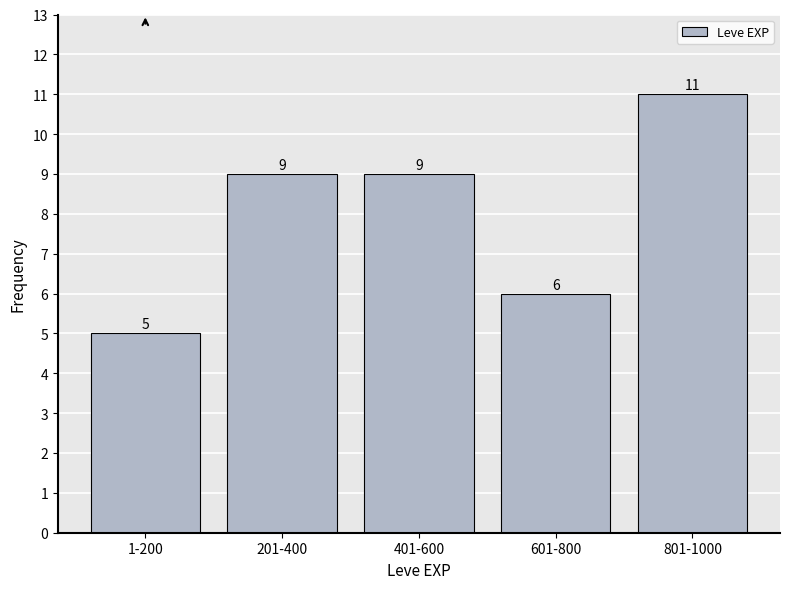

Reading left to right, transcribe all the data shown in this chart.

1-200=5	201-400=9	401-600=9	601-800=6	801-1000=11